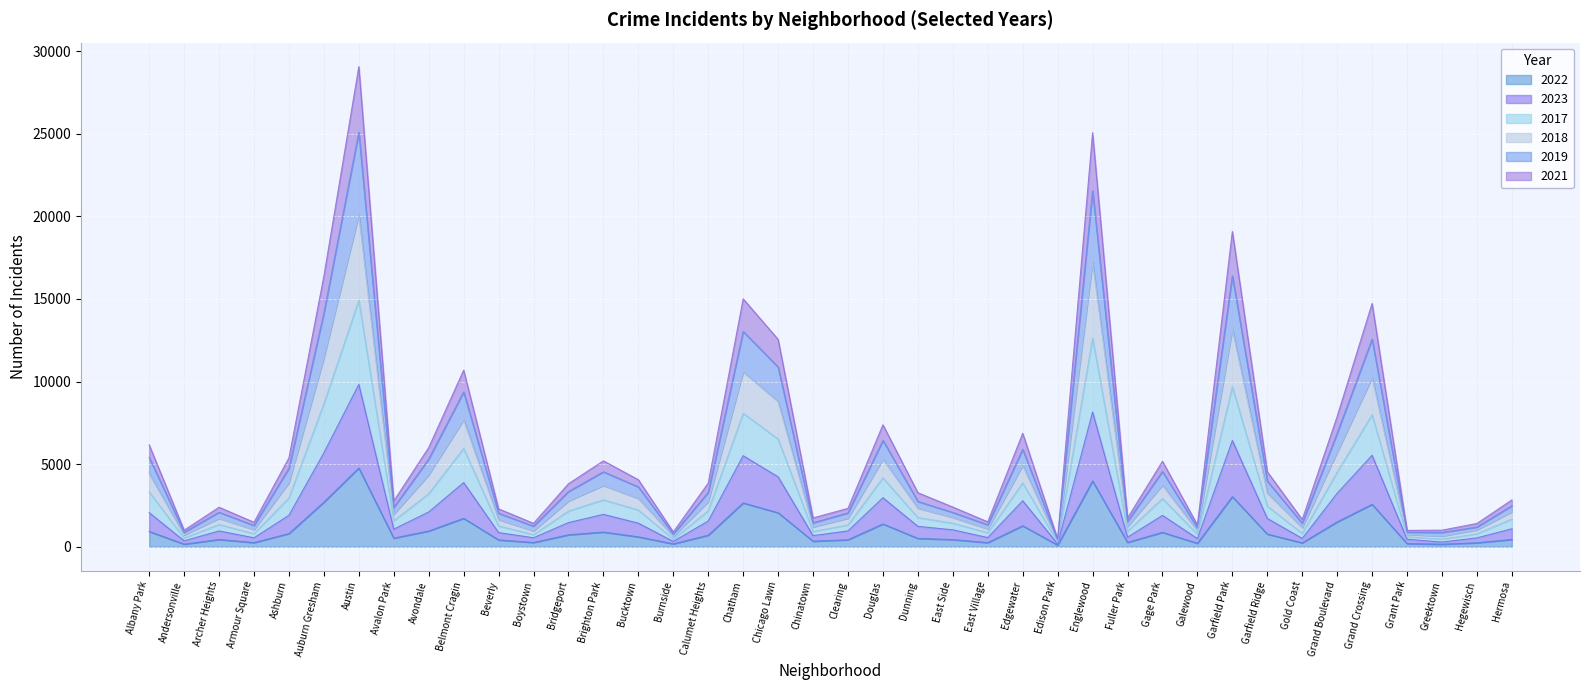

What are all the series names shown in the legend?

2022, 2023, 2017, 2018, 2019, 2021